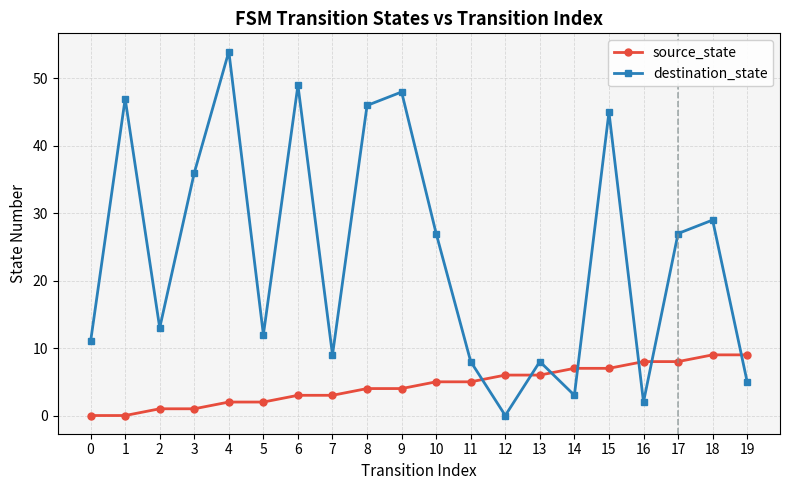

At which category is the sum across all series the highest?

4